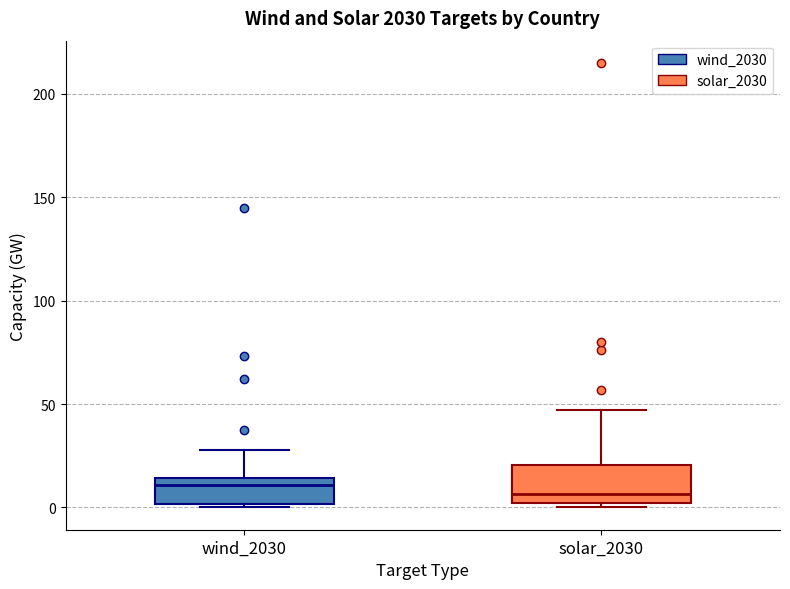

Which box is the tallest, from its lower edge to its upper edge?

solar_2030